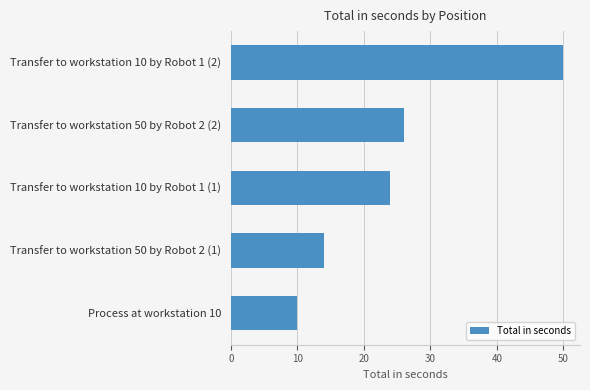

What is the ratio of the value at Transfer to workstation 50 by Robot 2 (1) to the value at Transfer to workstation 10 by Robot 1 (2)?

0.3